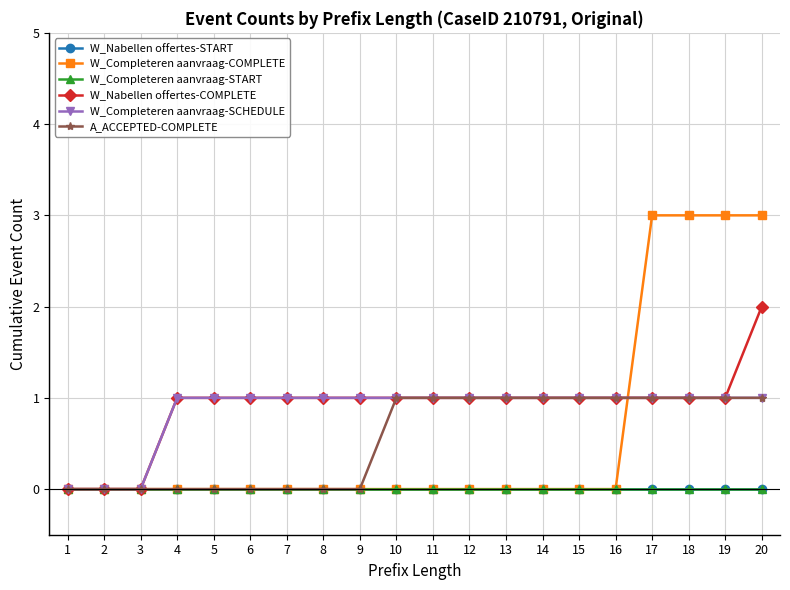

Is this an area chart (filled region under the line)?

No